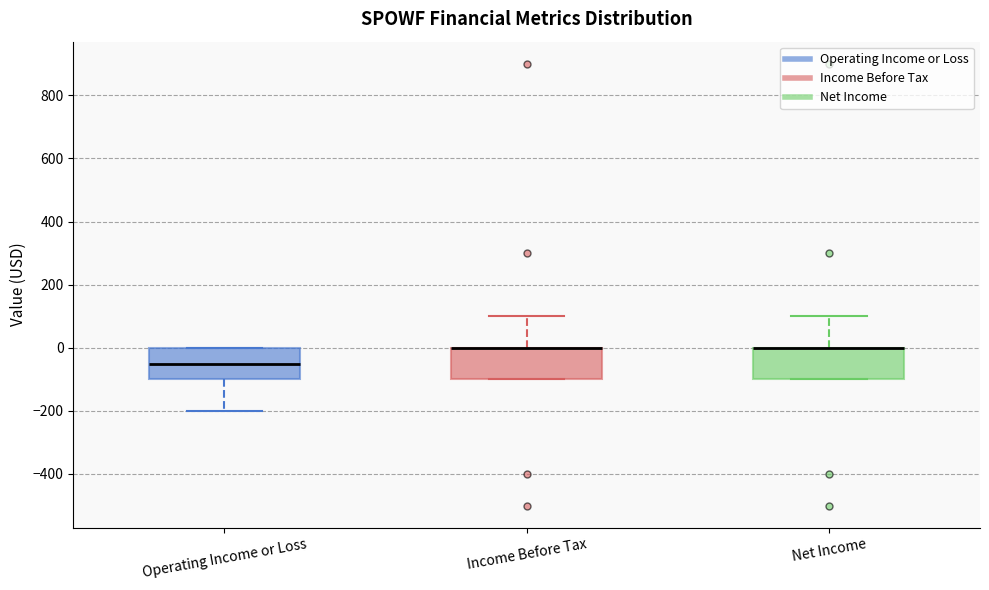

Reading left to right, transcribe this box plot: for each box, give where its median line is, the range the box spans, and where its two whiskers end, as read against the y-axis. The values are not printed on the chart, so give them approximately, as read against the axis.

Operating Income or Loss: median -40, box -100 to 0, whiskers -200 to 0
Income Before Tax: median 0 (drawn on the box's upper edge), box -100 to 0, whiskers -100 to 100
Net Income: median 0 (drawn on the box's upper edge), box -100 to 0, whiskers -100 to 100